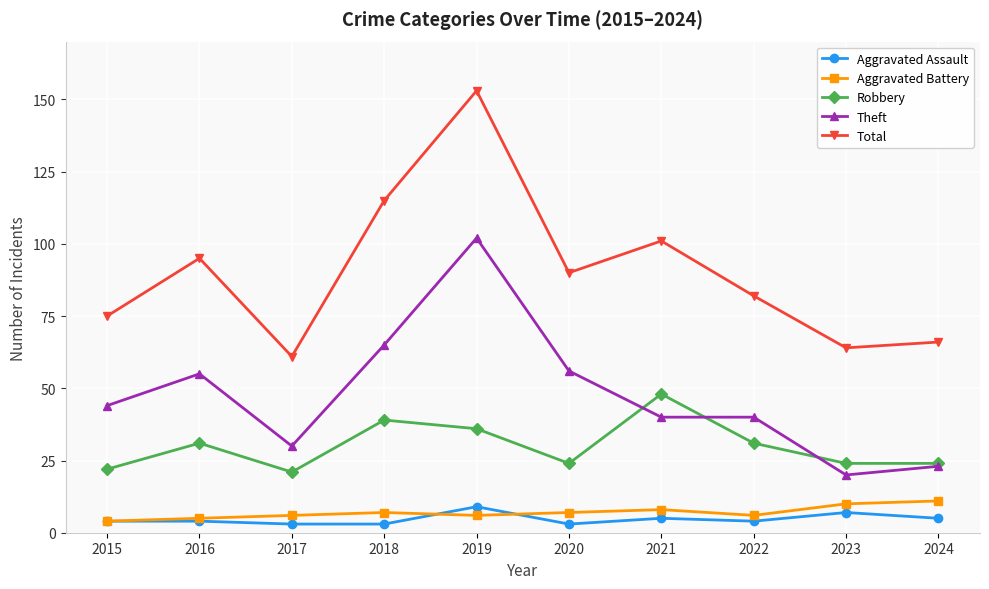

Where is the first local minimum for Theft?

2017